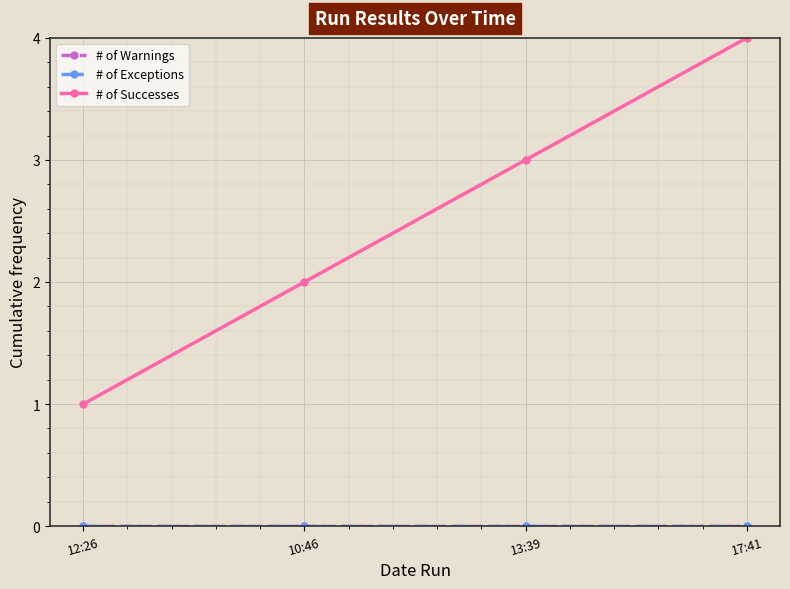

List the labels in order of # of Exceptions value, largest first.

12:26, 10:46, 13:39, 17:41